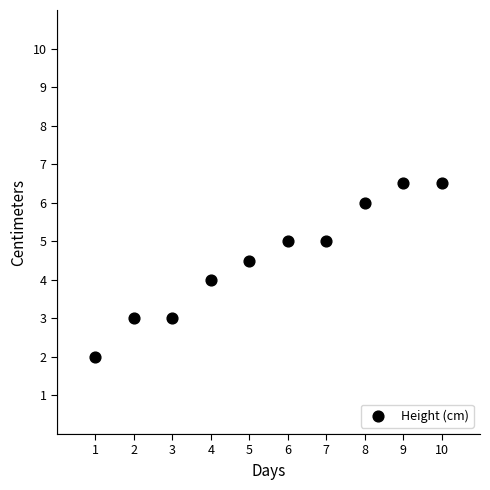

What is the range of Y values (max minus min)?

4.5